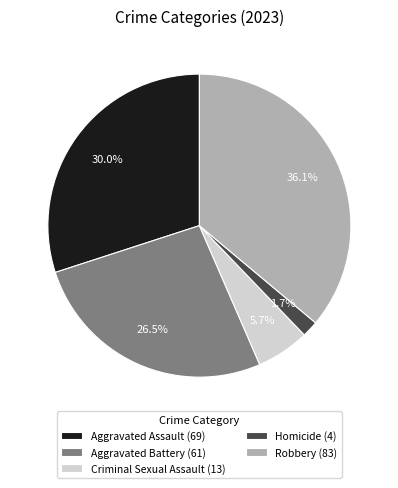

How many segments does this pie chart have?

5